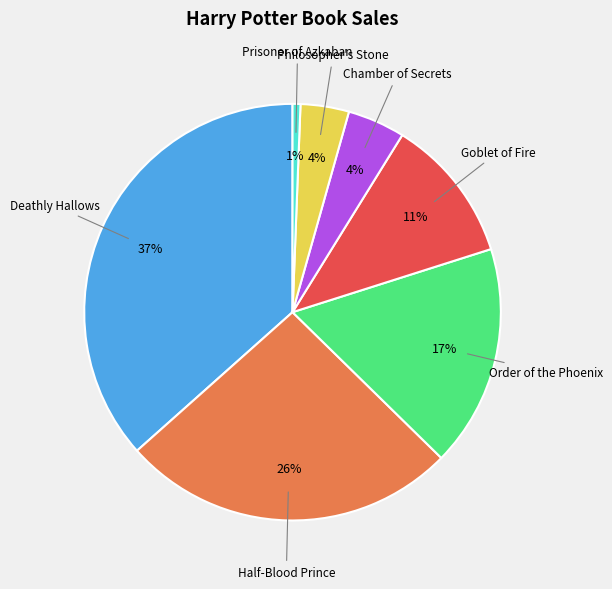

Is there a majority slice in this chart?

No